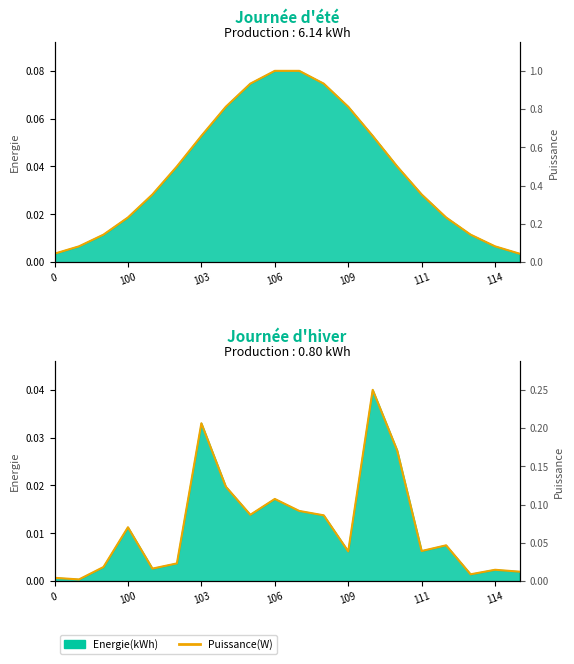

True or false: the data shows 0.0 at 103.

True